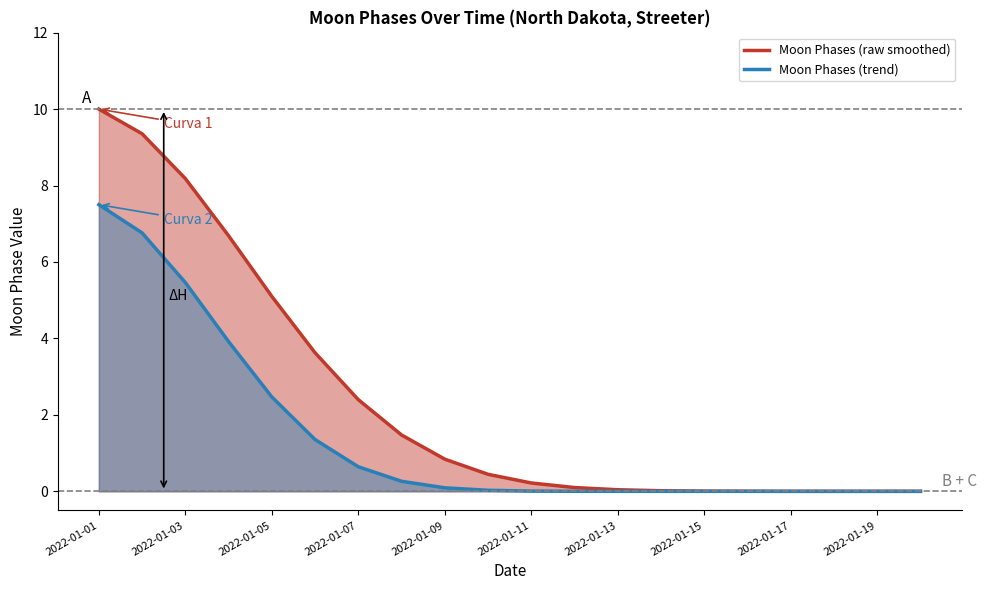

How many lines are shown in the chart?

2